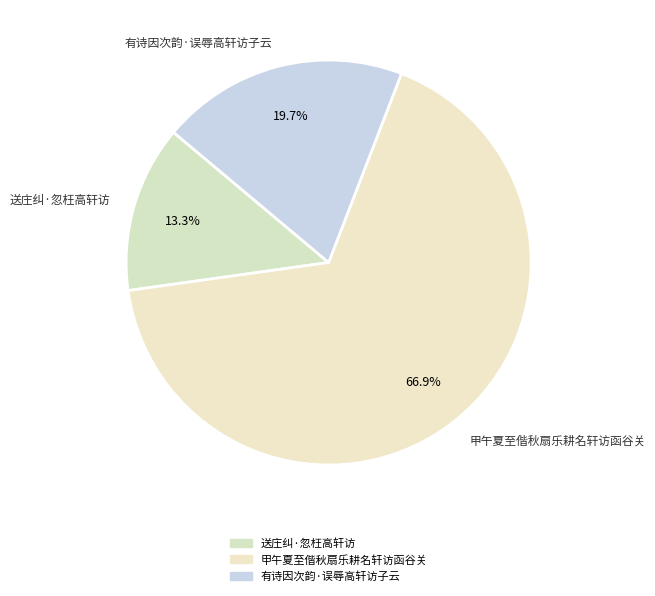

To the nearest percent, what percentage of the pie is 甲午夏至偕秋扇乐耕名轩访函谷关?

67%